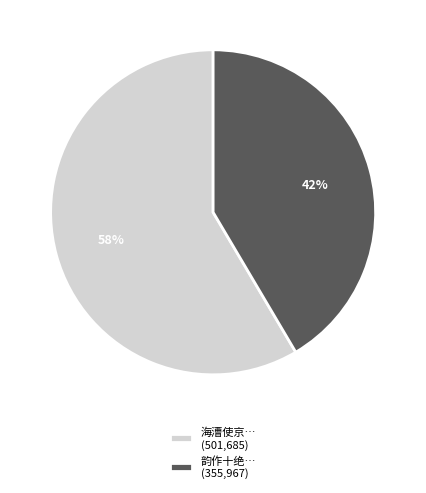

Count the number of slices in the pie.

2